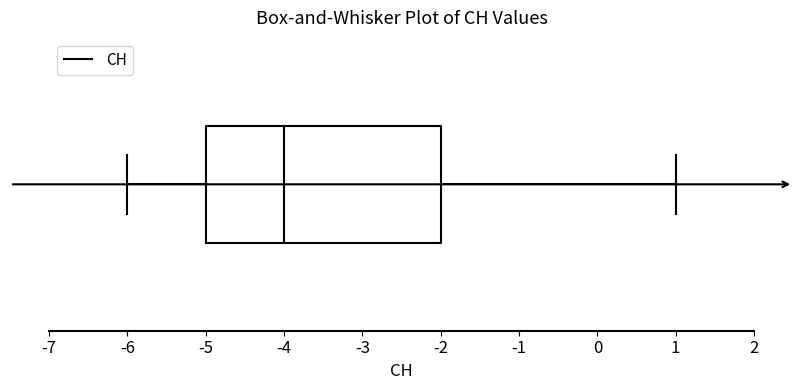

Read this box plot against the x-axis: the position of the median line, the range covered by the box, and the ends of both whiskers. The values are not printed on the chart, so give them approximately, as read against the axis.

median -4, box -5 to -2, whiskers -6 to 1